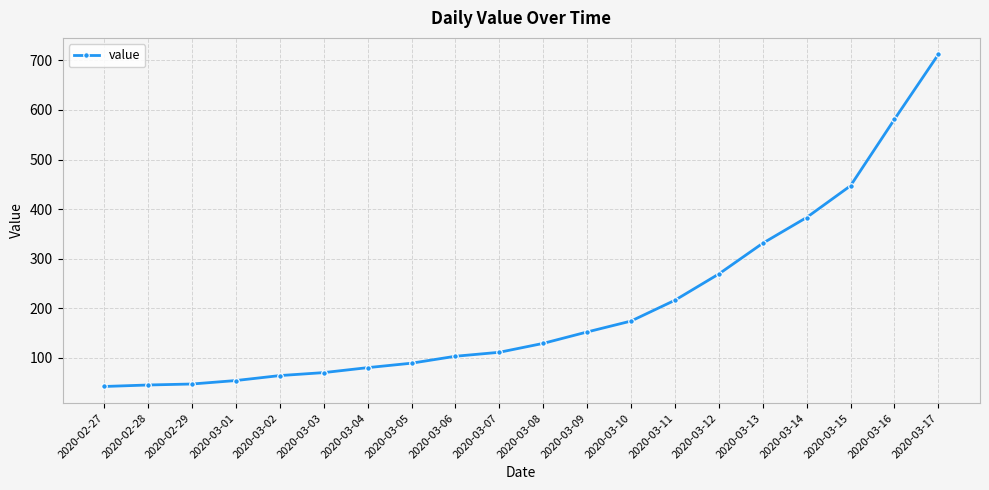

What is the difference between the values at 2020-03-03 and 2020-02-29?

23